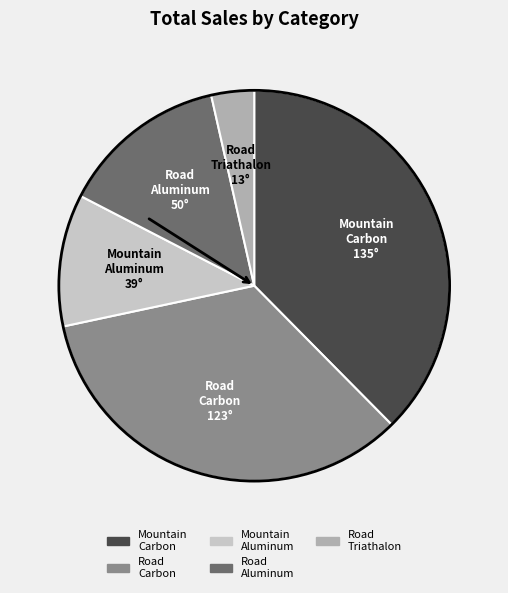

Is there a majority slice in this chart?

No